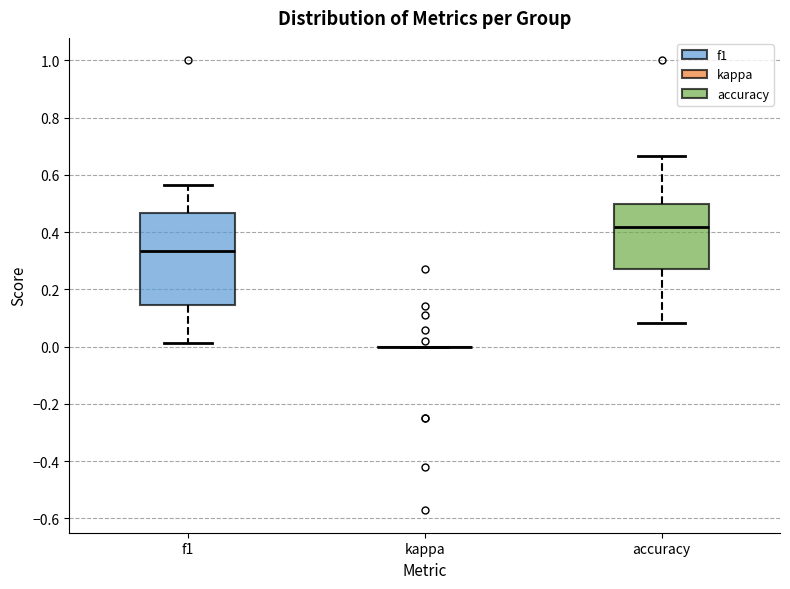

Reading left to right, transcribe this box plot: for each box, give where its median line is, the range the box spans, and where its two whiskers end, as read against the y-axis. The values are not printed on the chart, so give them approximately, as read against the axis.

f1: median 0.34, box 0.14 to 0.46, whiskers 0.02 to 0.56
kappa: box collapsed to a line at 0.00, whiskers 0.00 to 0.00
accuracy: median 0.42, box 0.28 to 0.50, whiskers 0.08 to 0.66